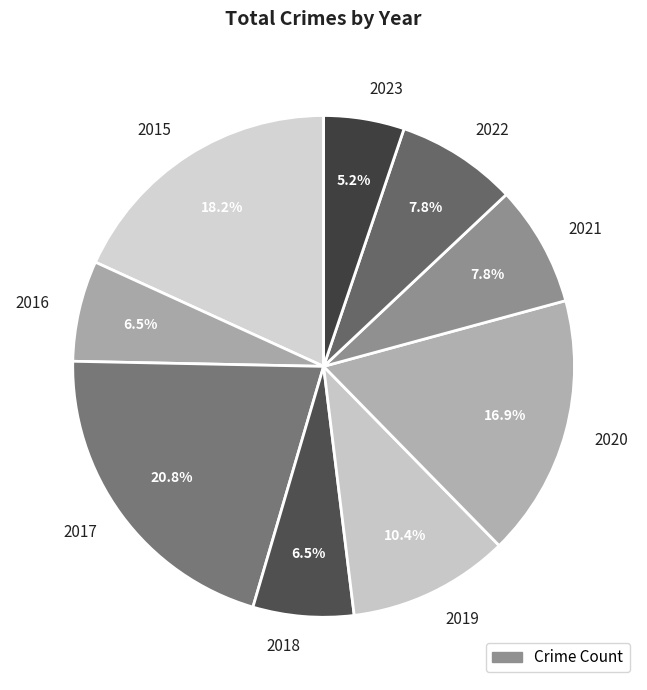

To the nearest percent, what is the difference between the 2021 and 2015 slice percentages?

10%